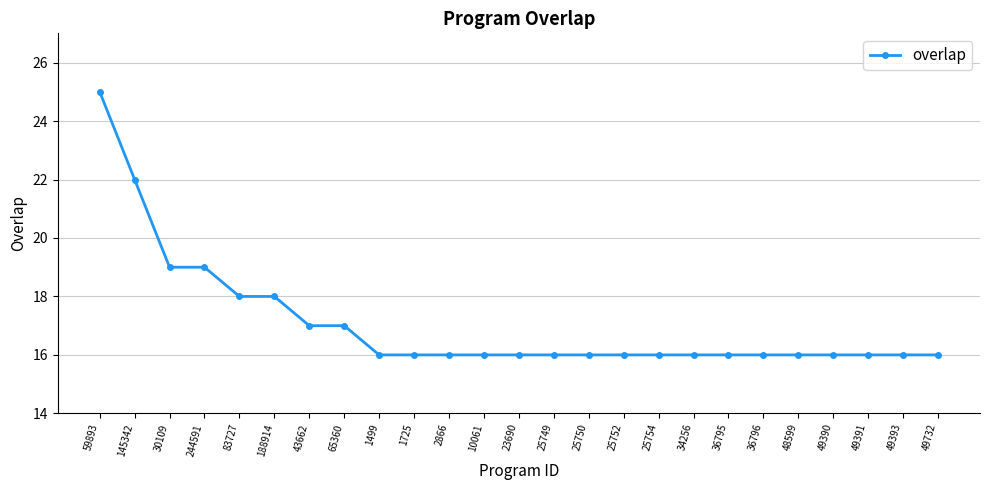

The value at 25749 is 16. True or false?

True